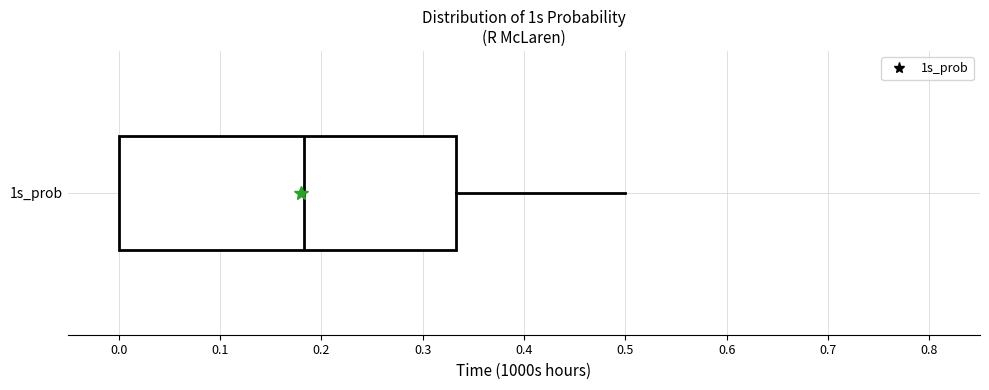

Where does the right whisker of the box for 1s_prob end on the x-axis? The values are not printed on the chart, so give them approximately, as read against the axis.

0.50